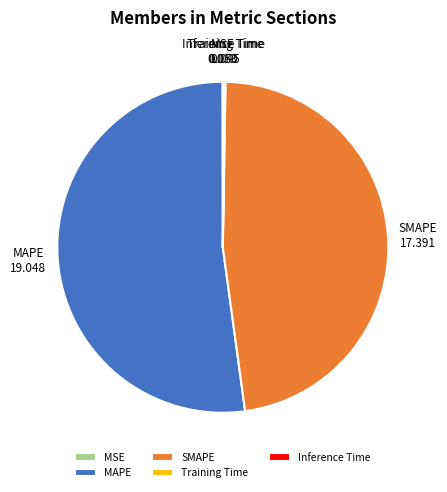

Does MAPE represent more than half of the total?

Yes